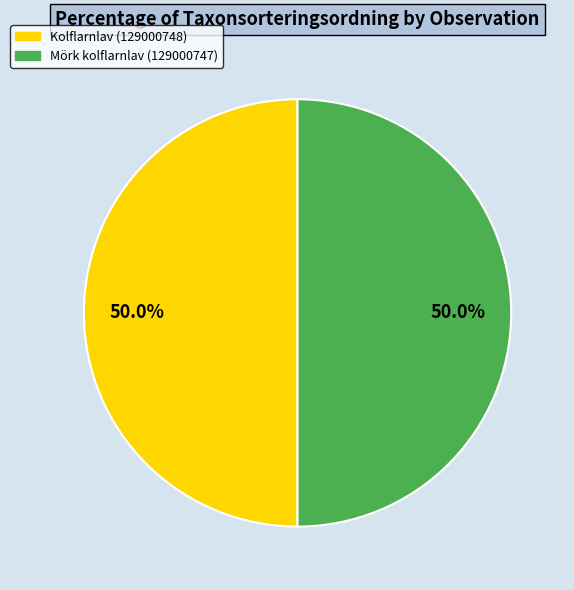

Count the number of slices in the pie.

2